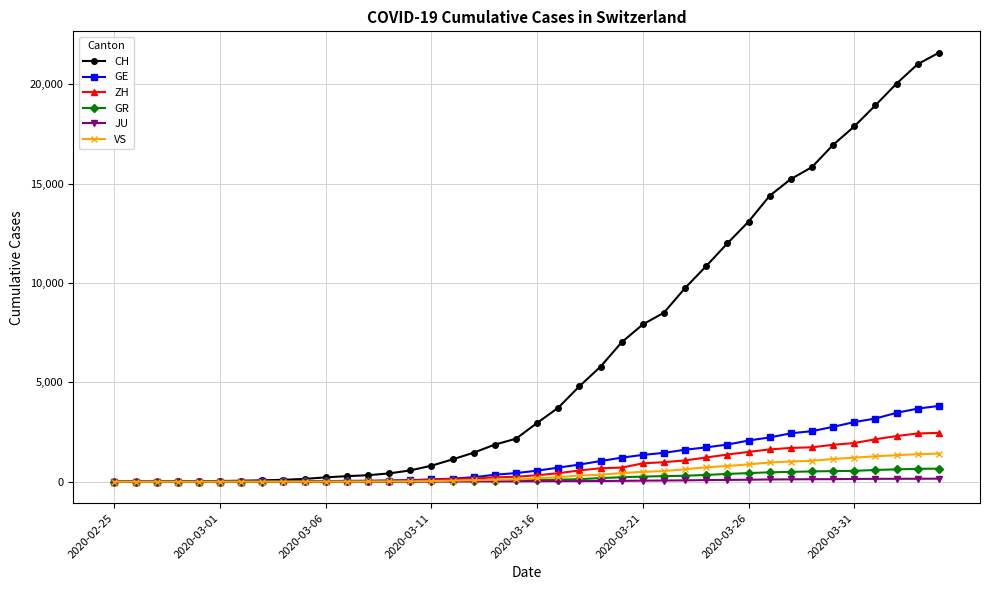

Which series has the largest total across all categories?

CH